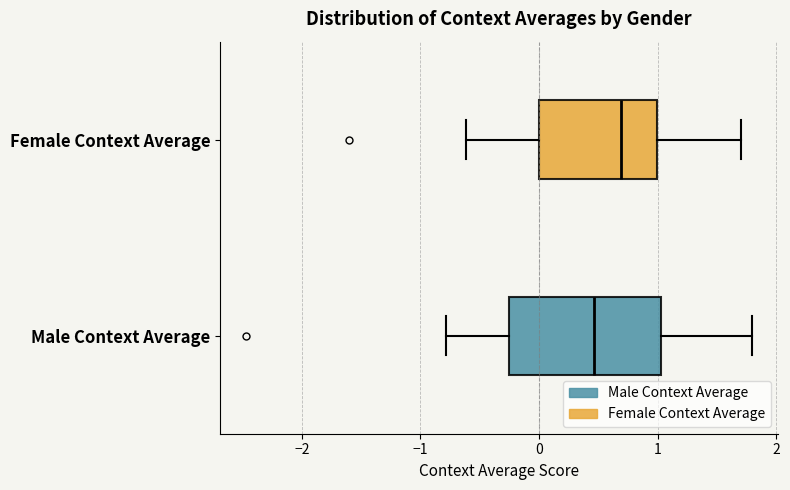

Reading bottom to top, transcribe this box plot: for each box, give where its median line is, the range the box spans, and where its two whiskers end, as read against the x-axis. The values are not printed on the chart, so give them approximately, as read against the axis.

Male Context Average: median 0.5, box -0.3 to 1.0, whiskers -0.8 to 1.8
Female Context Average: median 0.7, box 0.0 to 1.0, whiskers -0.6 to 1.7